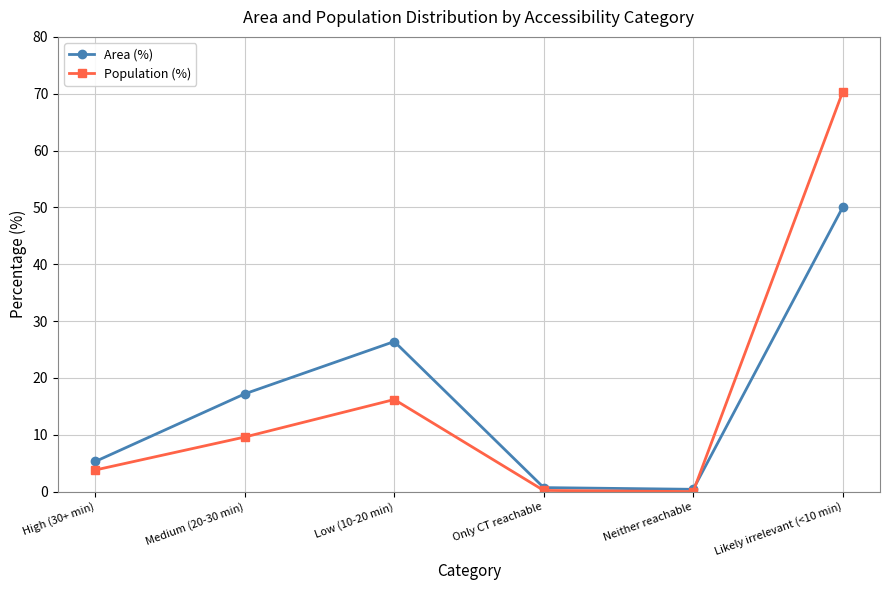

How many values in the Population (%) series are below 9?

3